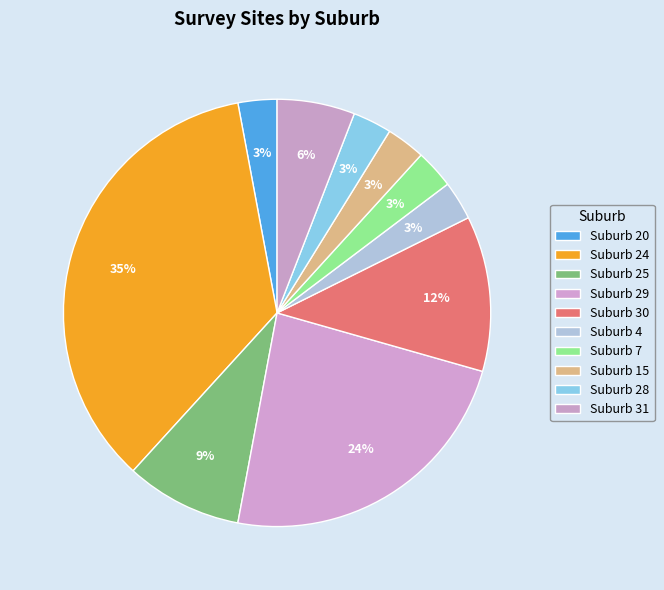

What percentage is the Suburb 7 slice, to the nearest percent?

3%